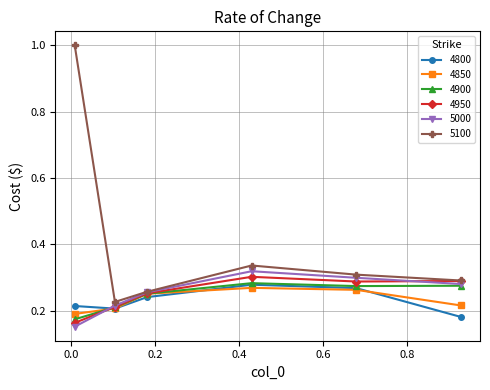

True or false: 5100 has more than 1 points higher than both neighbors.

False